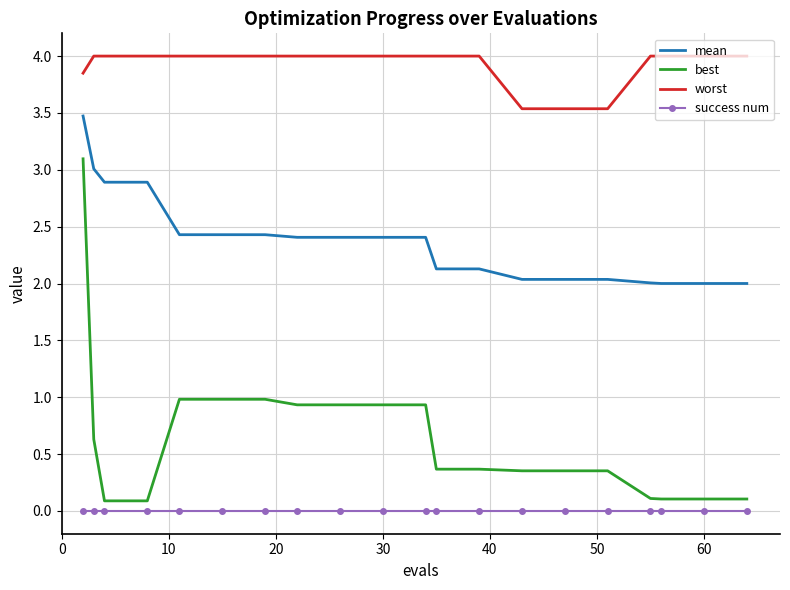

Which series has the largest total across all categories?

worst